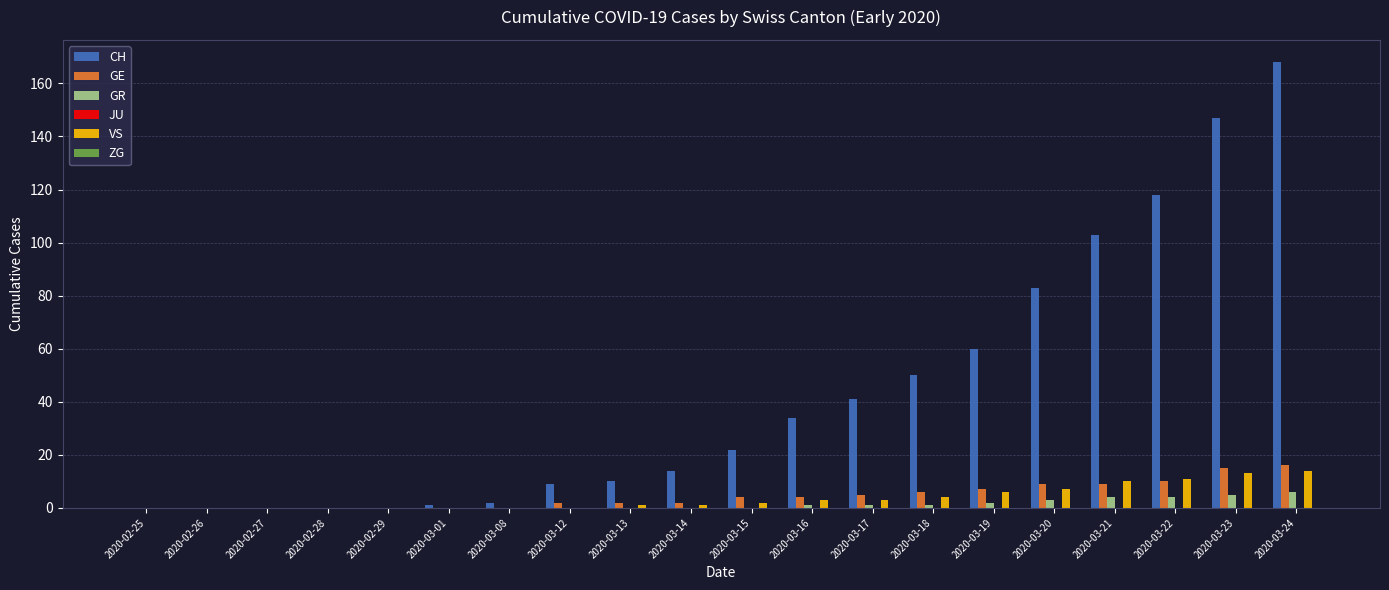

Between 2020-03-08 and 2020-03-20, which series saw the biggest shift?

CH